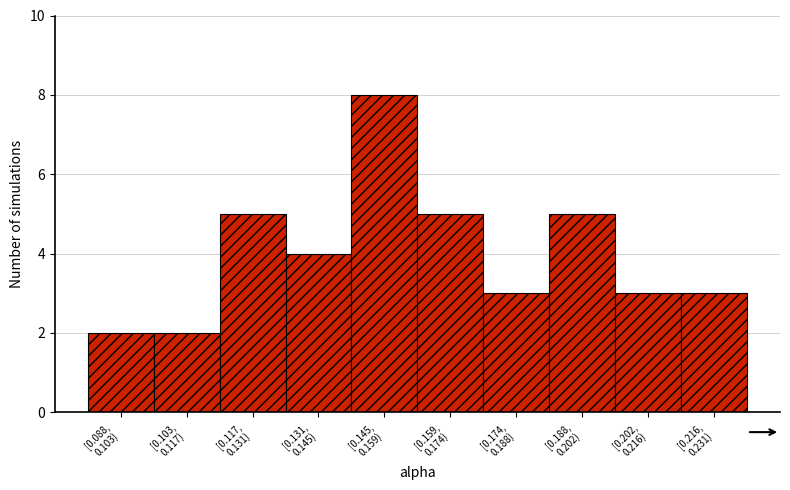

Reading left to right, what are all the values shown in this chart?

2	2	5	4	8	5	3	5	3	3